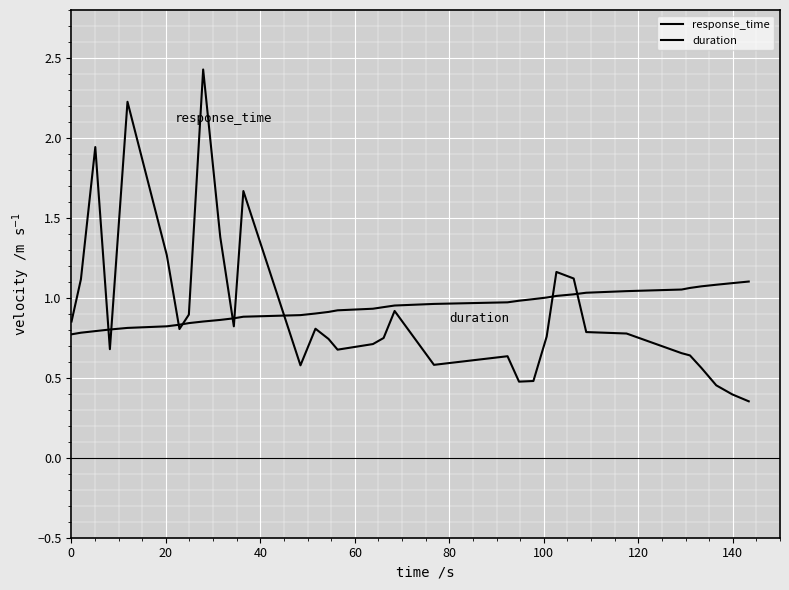

How many lines are shown in the chart?

2